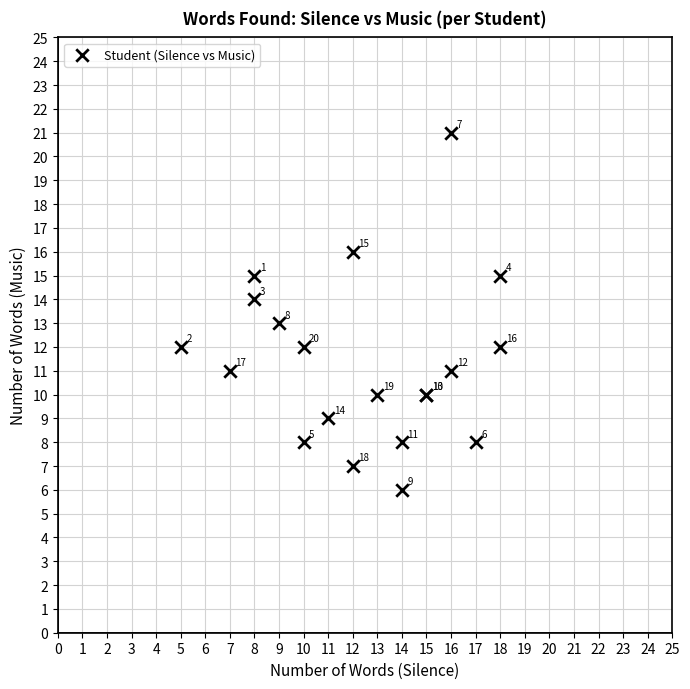

What Y value in the scatter plot is closest to 13?

13